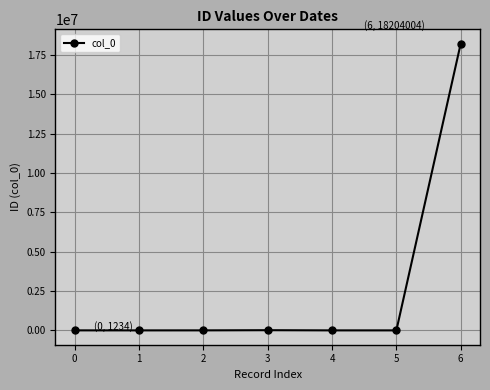

Does the chart display data point markers on the line(s)?

Yes